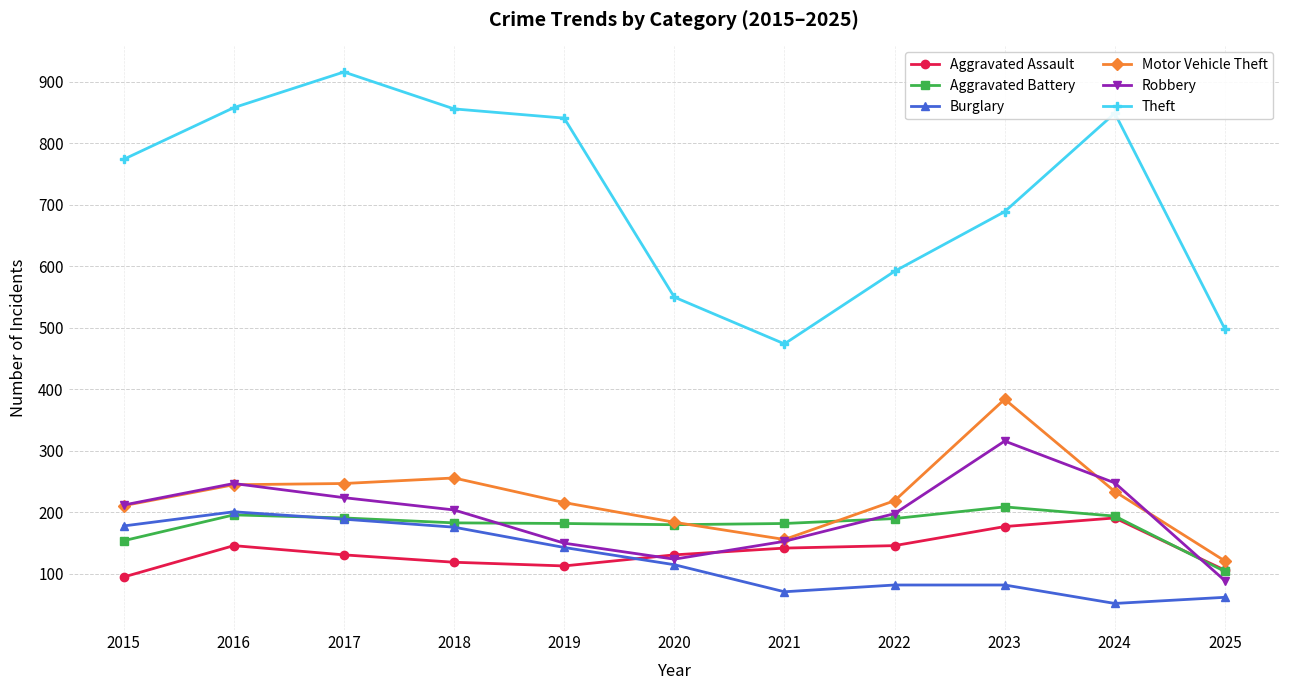

True or false: Theft and Aggravated Assault cross at least once.

False